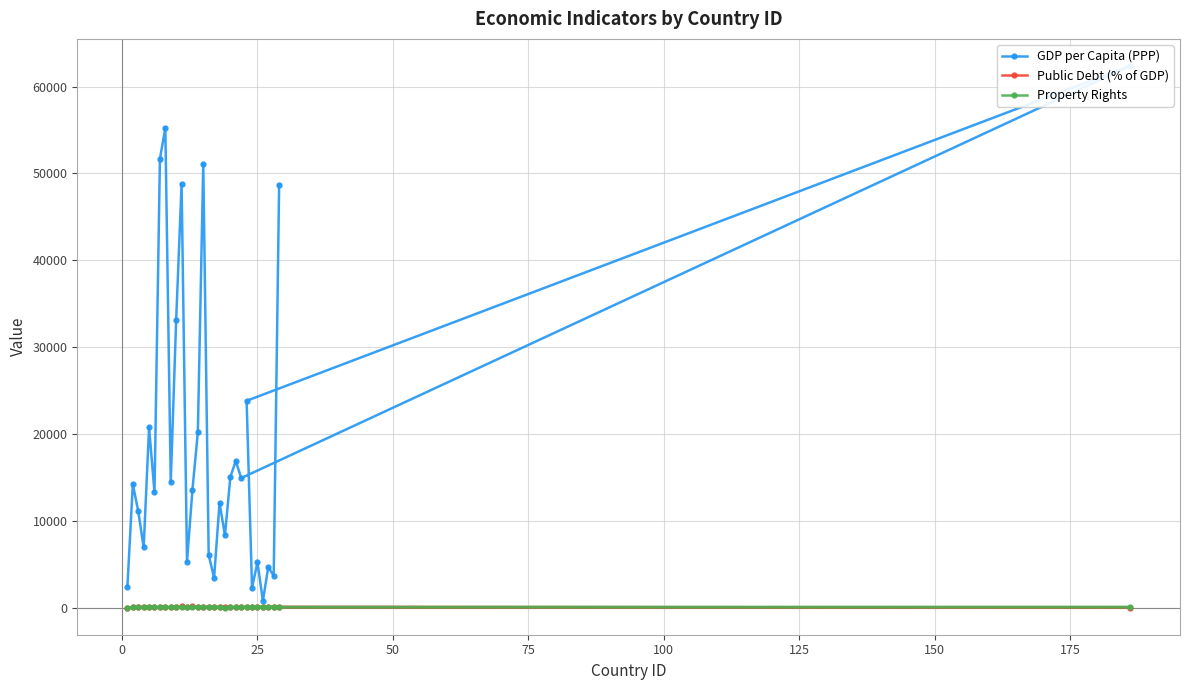

What is the difference between the GDP per Capita (PPP) values at 12 and 19?

1494.0